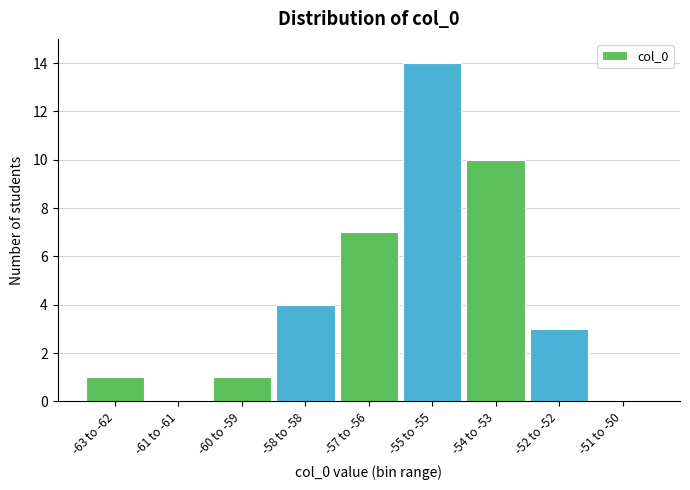

Reading right to left, what are all the values shown in this chart?

-51 to -50=0	-52 to -52=3	-54 to -53=10	-55 to -55=14	-57 to -56=7	-58 to -58=4	-60 to -59=1	-61 to -61=0	-63 to -62=1